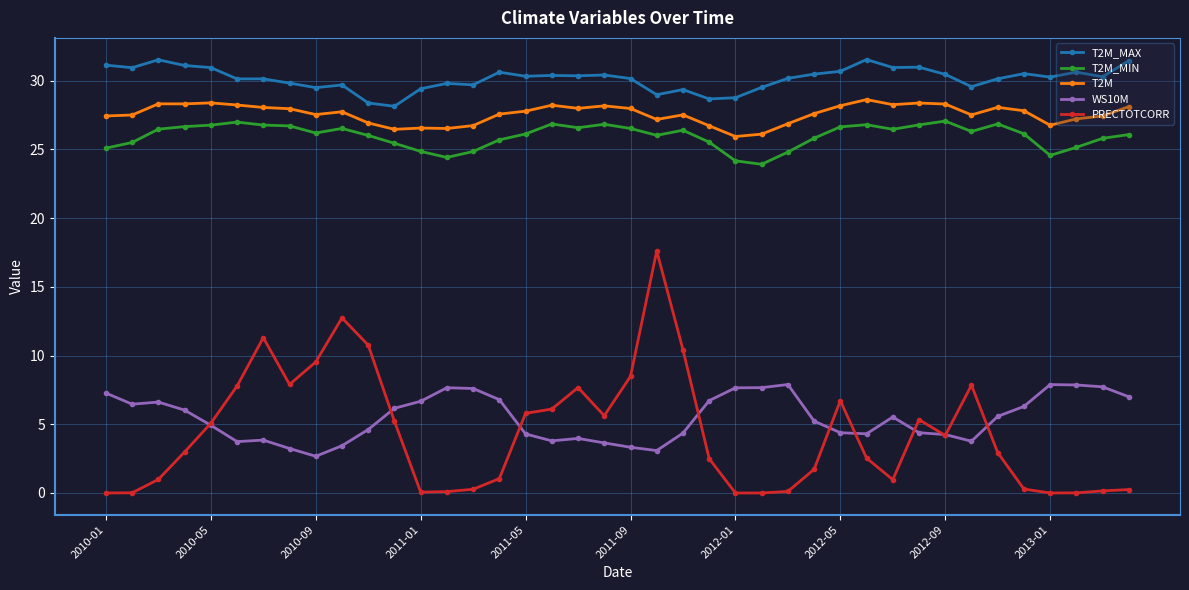

List the series in order of their peak value, lowest first.

WS10M, PRECTOTCORR, T2M_MIN, T2M, T2M_MAX